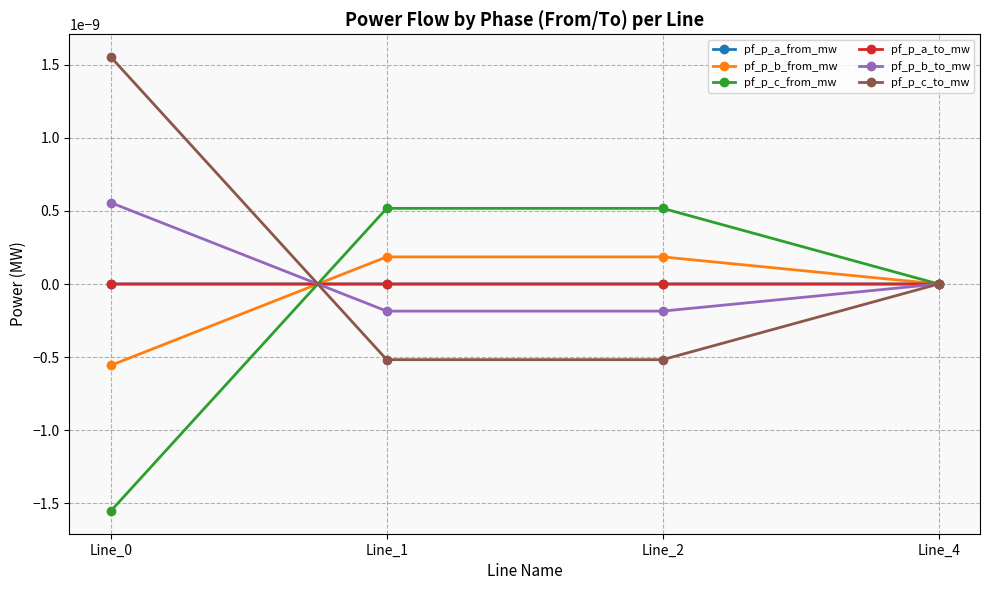

How many times do pf_p_a_to_mw and pf_p_c_to_mw cross each other?

2